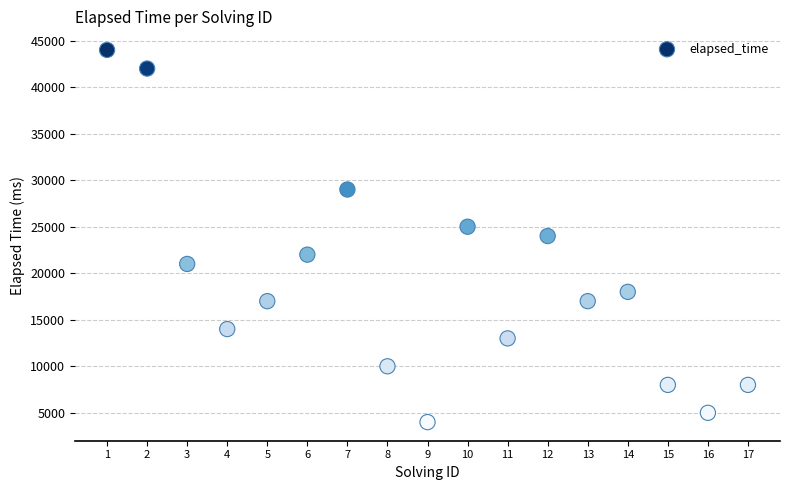

What is the range of Y values (max minus min)?

40000